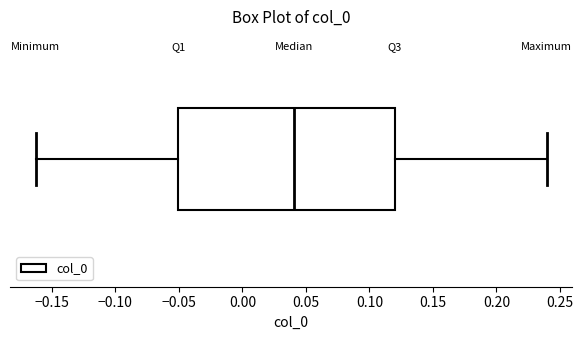

Transcribe this box plot: give where the median line is, the range the box spans, and where the two whiskers end, as read against the x-axis. The values are not printed on the chart, so give them approximately, as read against the axis.

median 0.040, box -0.050 to 0.120, whiskers -0.165 to 0.240